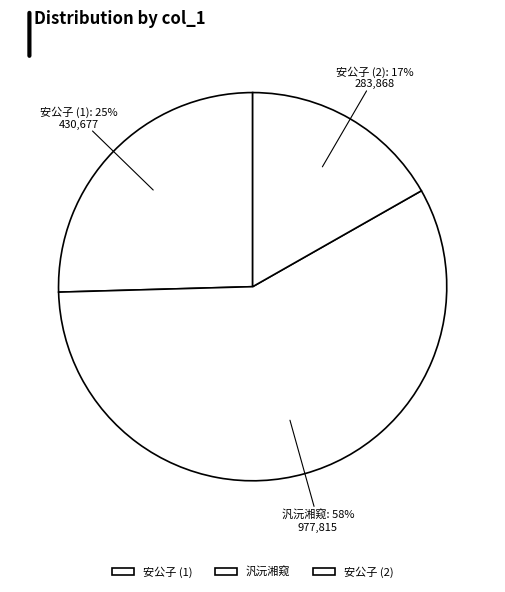

Does any single category account for the majority?

Yes